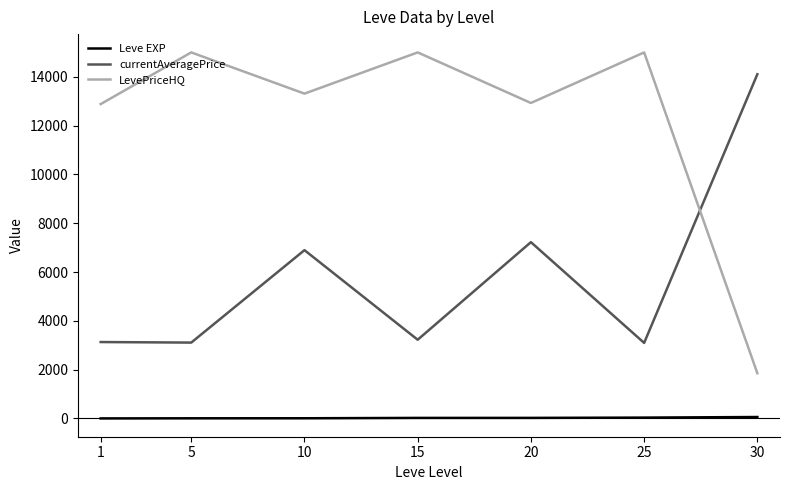

True or false: LevePriceHQ has more than 2 points higher than both neighbors.

True